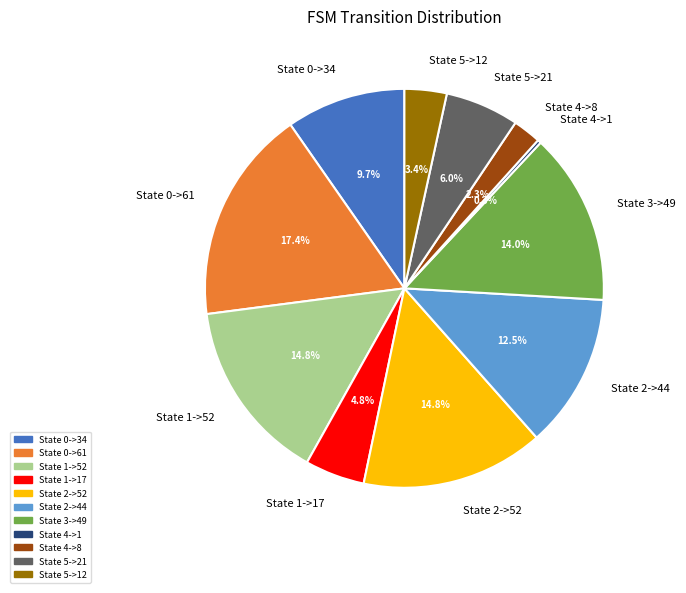

What is the smallest slice in the pie chart?

State 4->1